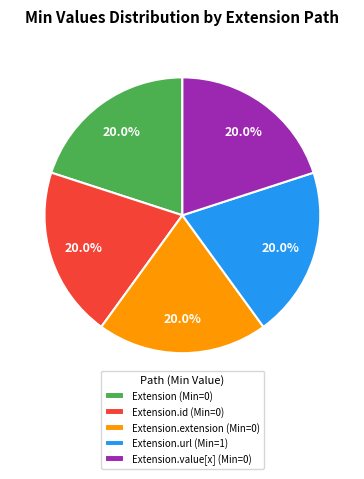

How many segments does this pie chart have?

5